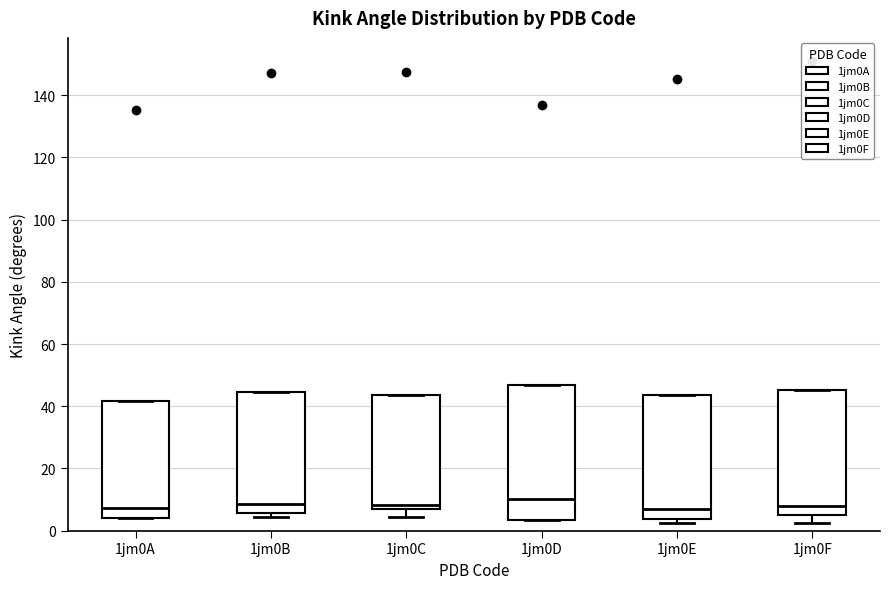

Reading left to right, transcribe this box plot: for each box, give where its median line is, the range the box spans, and where its two whiskers end, as read against the y-axis. The values are not printed on the chart, so give them approximately, as read against the axis.

1jm0A: median 8, box 4 to 42, whiskers 4 to 42
1jm0B: median 8, box 6 to 44, whiskers 4 to 44
1jm0C: median 8 (just above the box's lower edge), box 8 to 44, whiskers 4 to 44
1jm0D: median 10, box 4 to 46, whiskers 4 to 46
1jm0E: median 6, box 4 to 44, whiskers 2 to 44
1jm0F: median 8, box 4 to 46, whiskers 2 to 46